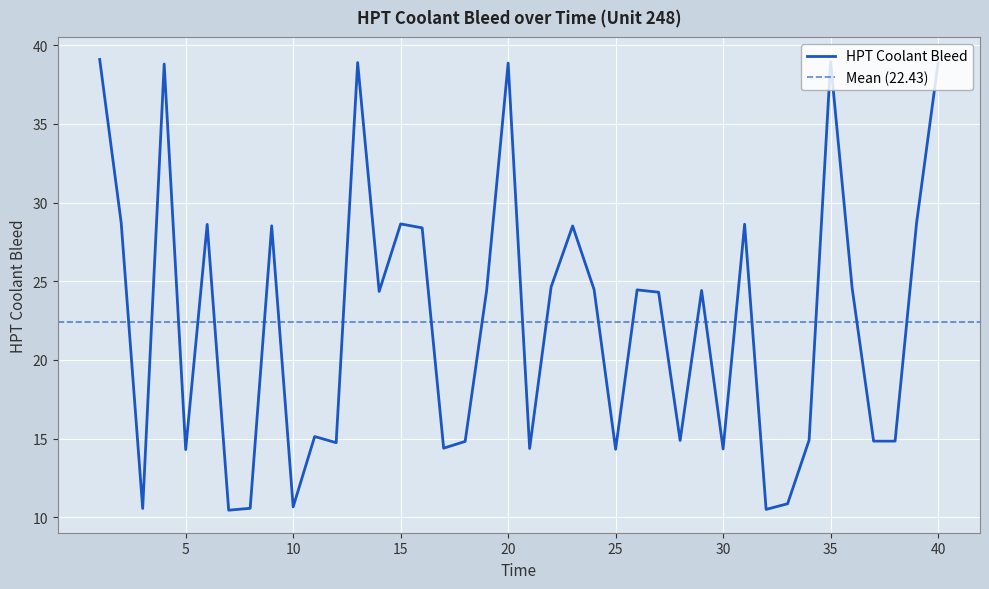

Between 39 and 20, which is larger?

20